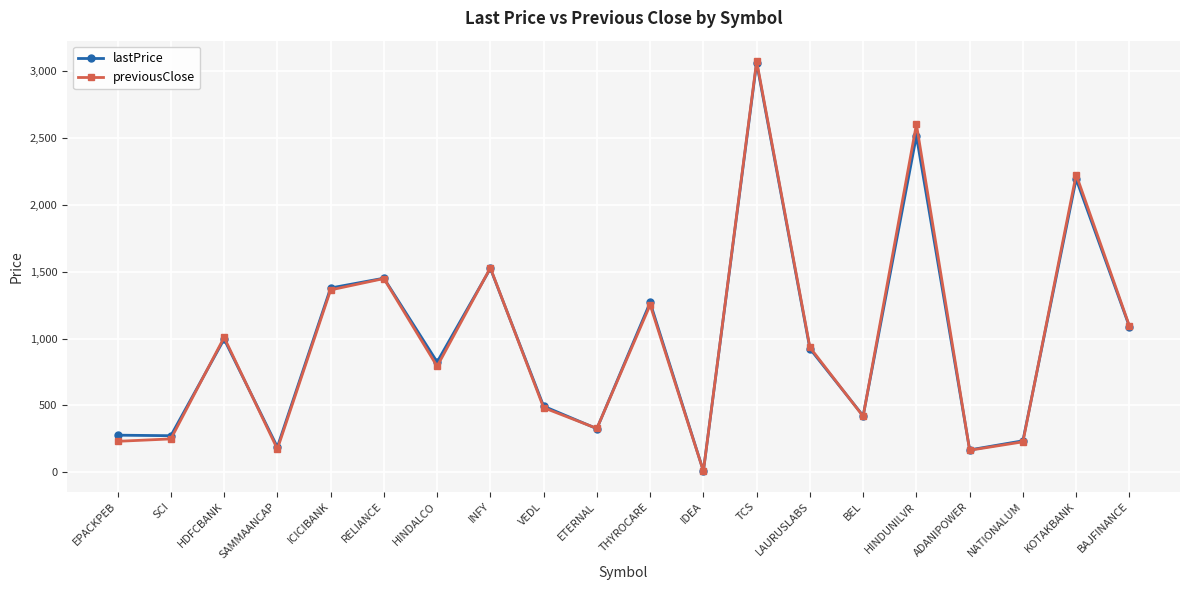

At how many categories does at least one series exceed 2040?

3